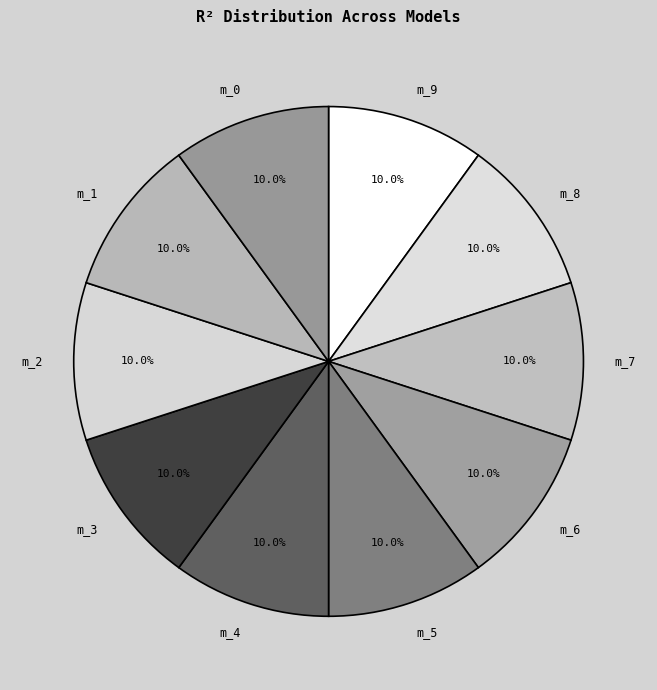

To the nearest percent, what is the average slice percentage?

10%